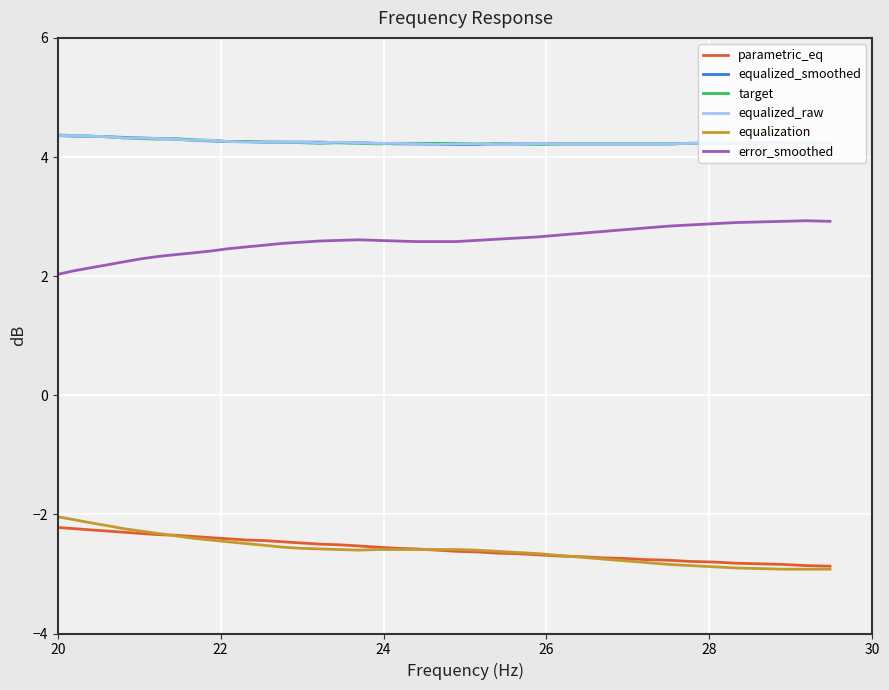

What is the maximum value for target?

4.4